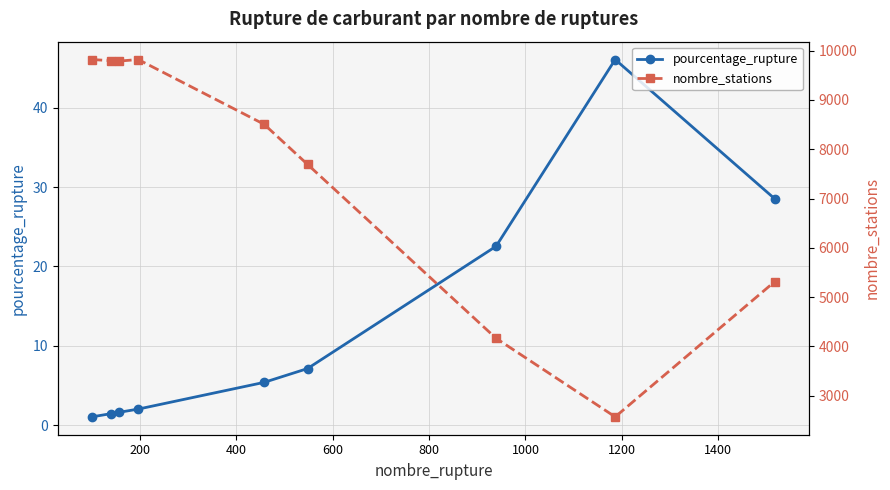

Which series has the widest spread of values?

nombre_stations